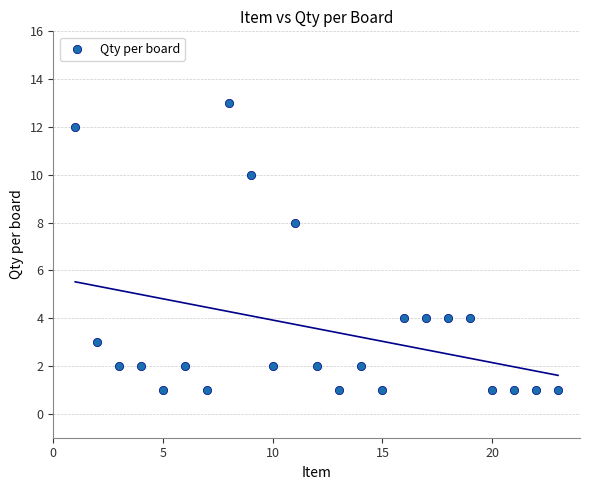

What Y value in the scatter plot is closest to 7?

8